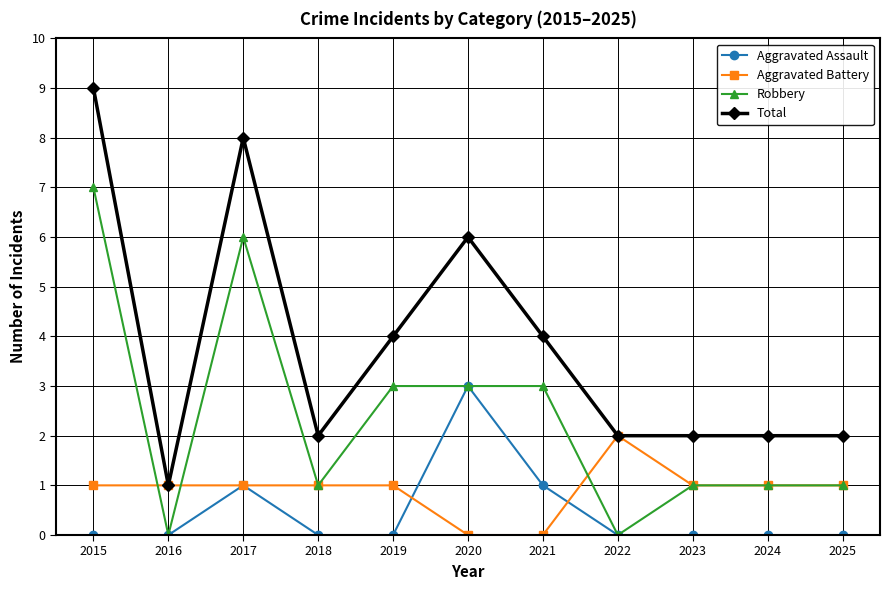

What is the sum of the Aggravated Battery values at 2025 and 2020?

1